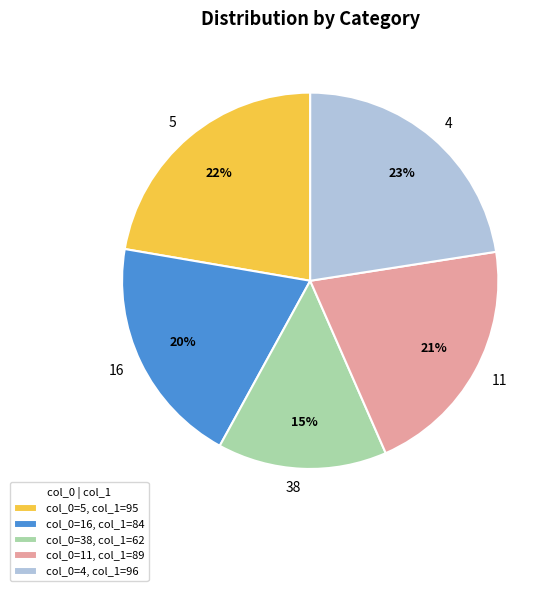

Does 4 account for over 50% of the chart?

No